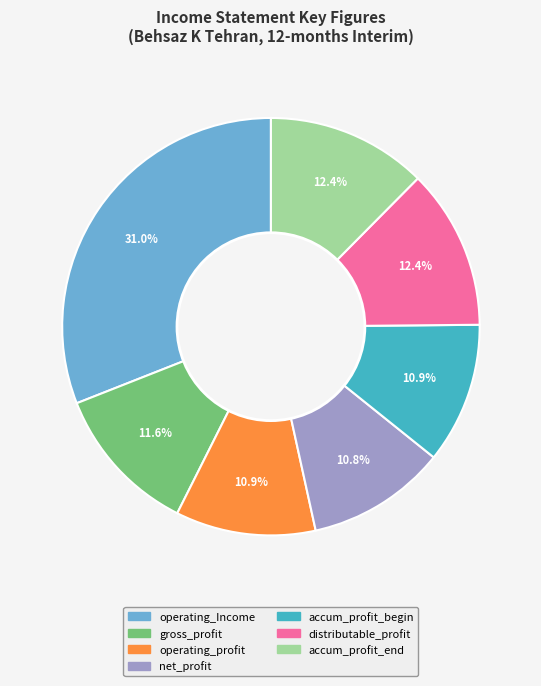

Does any single category account for the majority?

No